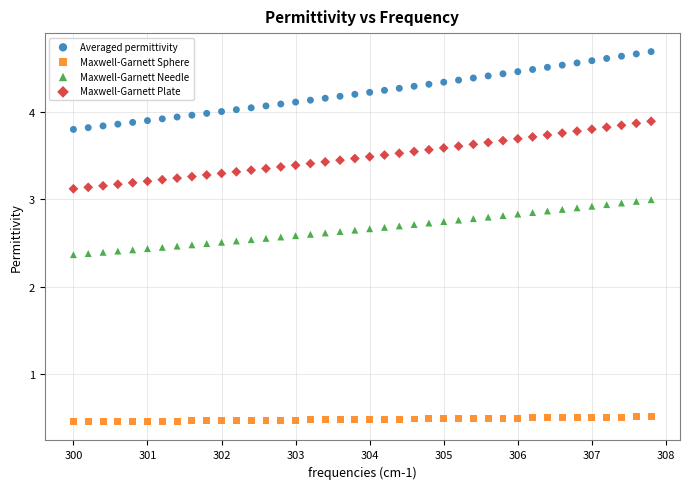

Across all data points, what is the range of X values (max minus min)?

7.8